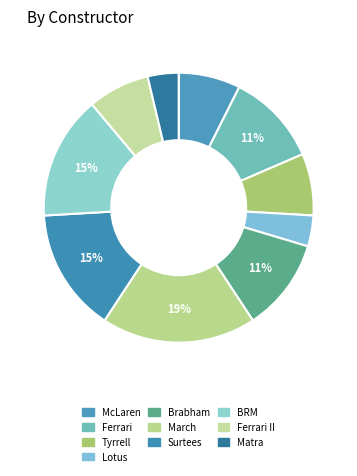

How many segments does this pie chart have?

10